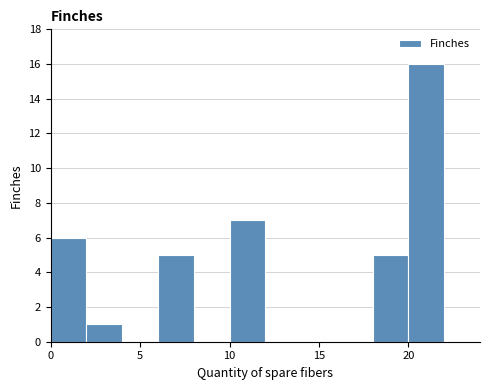

How tall is the bar that spans 20 to 22 on the x-axis? The values are not printed on the chart, so give them approximately, as read against the axis.

16